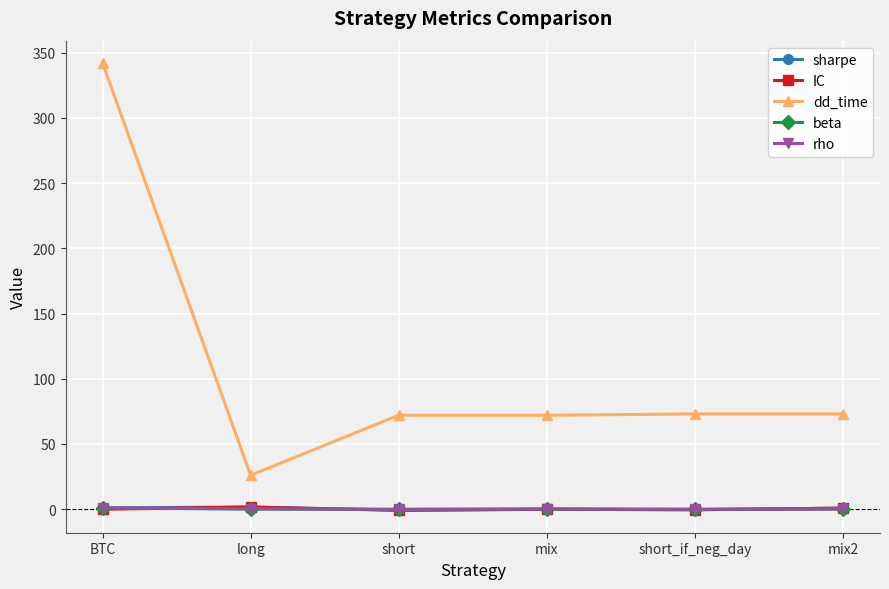

Count the number of categories in the chart.

6